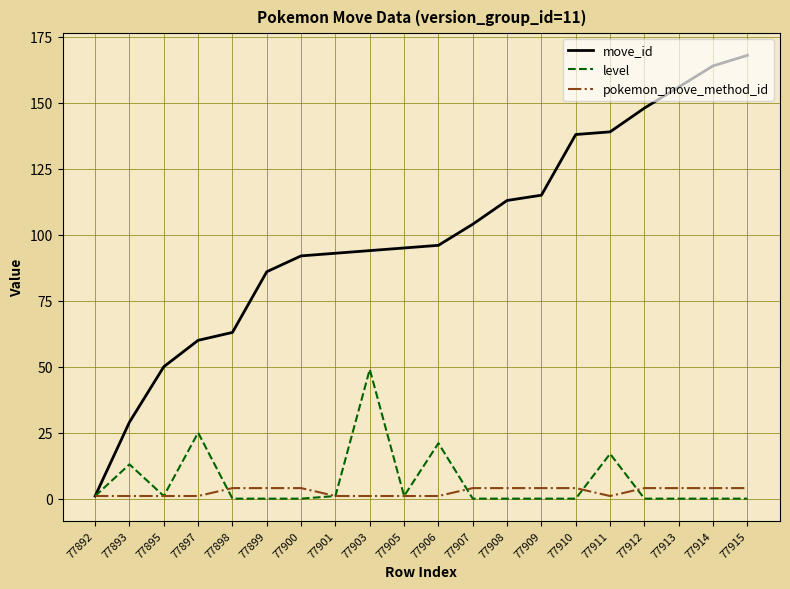

Which series has the largest range (max minus min)?

move_id